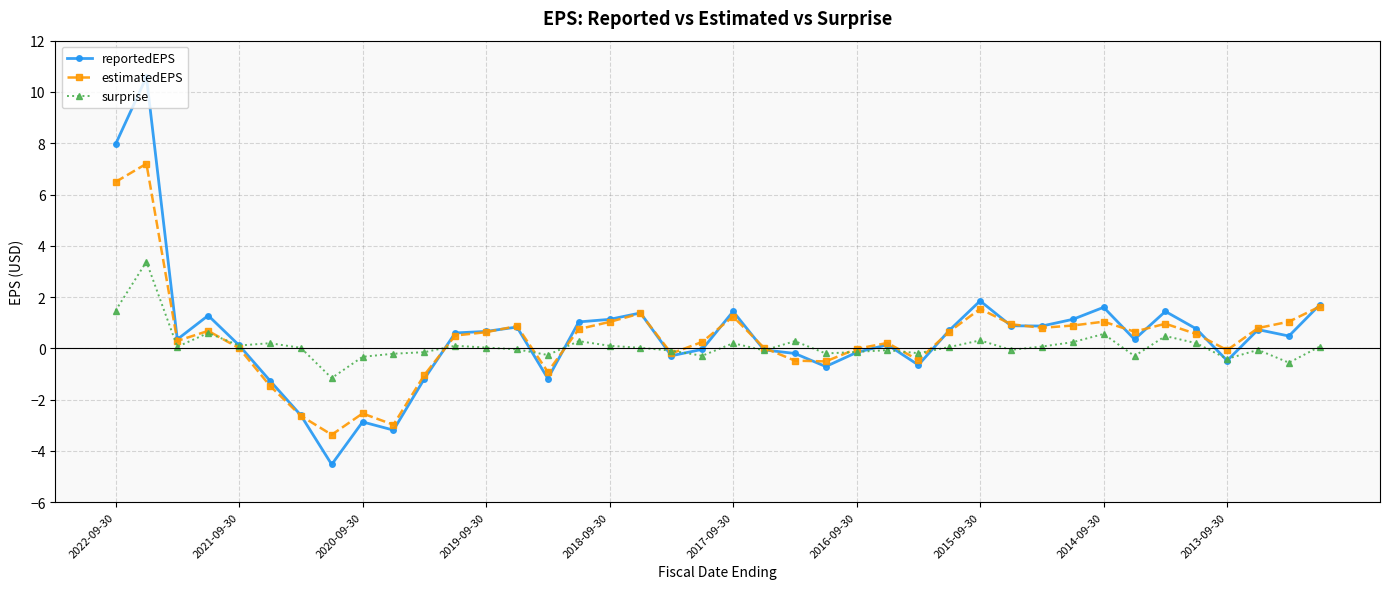

What is the average value of the estimatedEPS series?

0.4